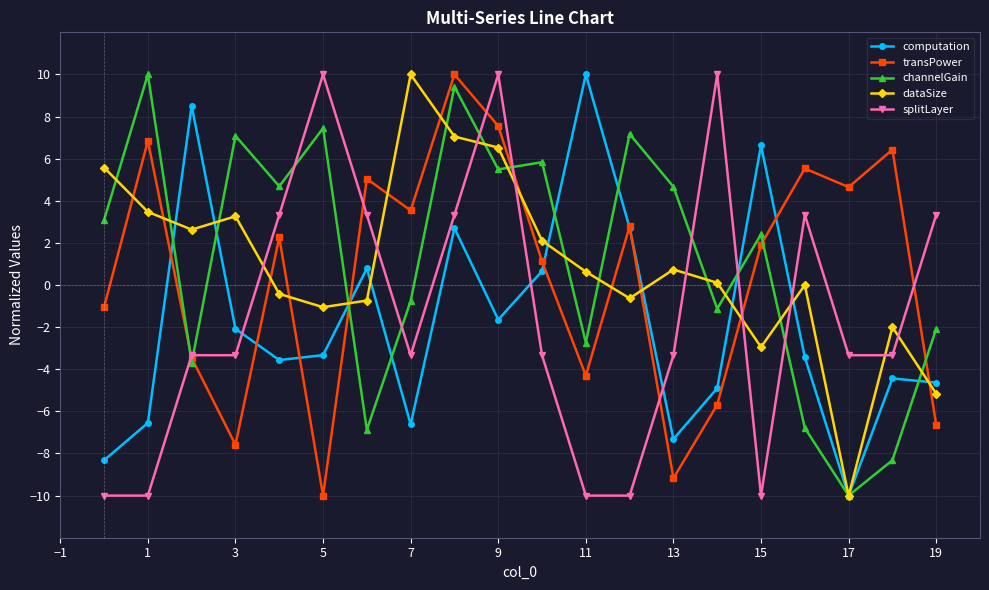

How many interior local valleys does the channelGain series have?

7